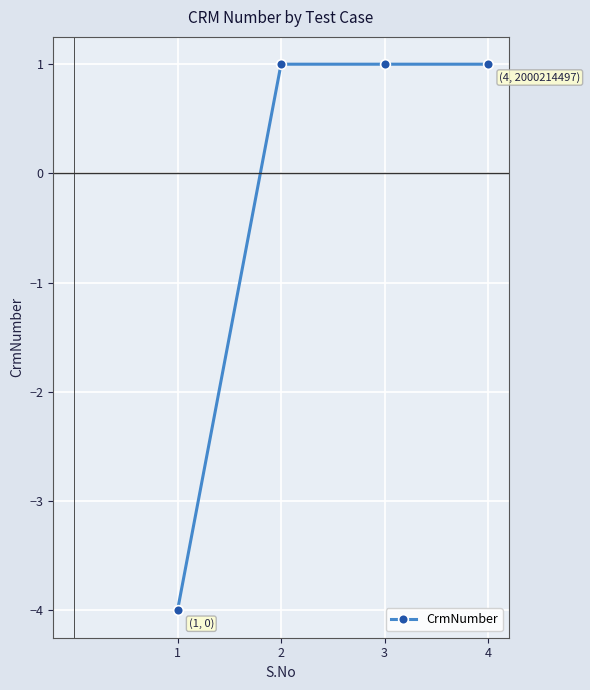

True or false: there are more than 1 points higher than both neighbors.

False